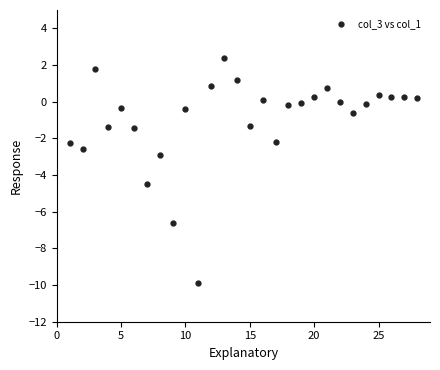

What is the range of X values (max minus min)?

27.0